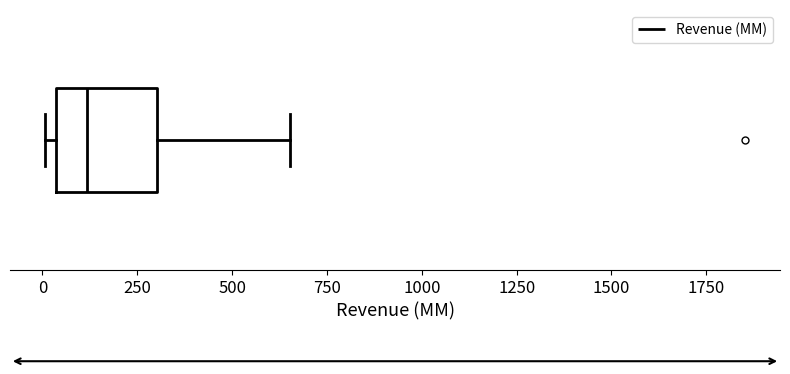

Where does the right whisker of the box end on the x-axis? The values are not printed on the chart, so give them approximately, as read against the axis.

650